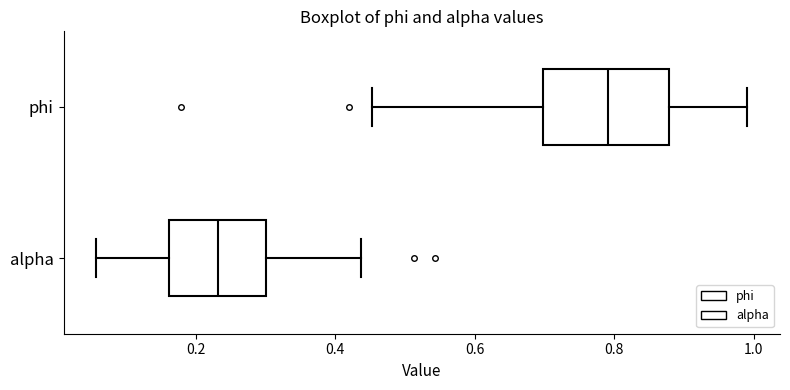

Which box is the widest, from its left edge to its right edge?

phi